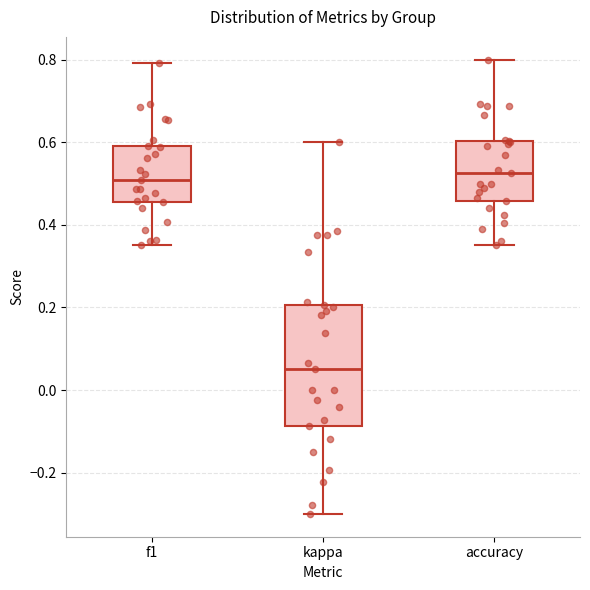

Comparing the boxes themselves (not the whiskers), which one is the tallest?

kappa